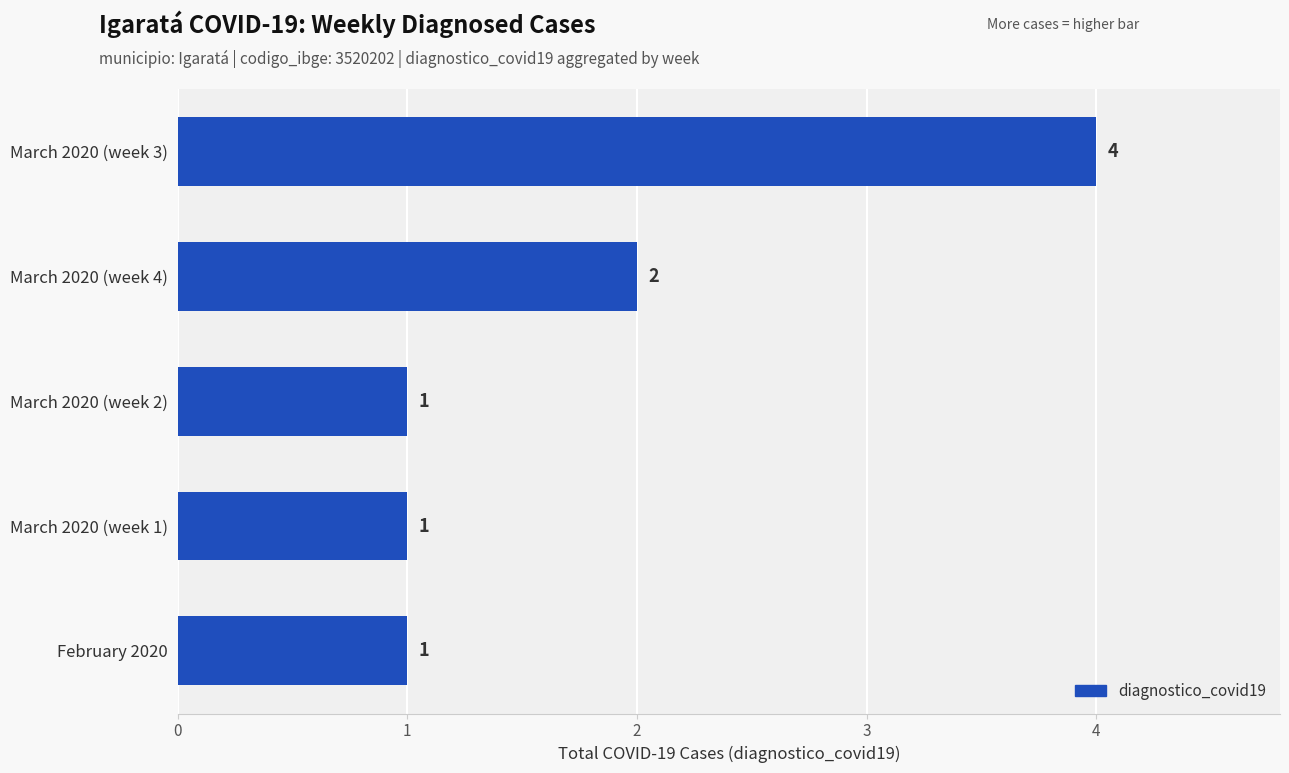

Reading top to bottom, extract all data points from this chart.

4	2	1	1	1